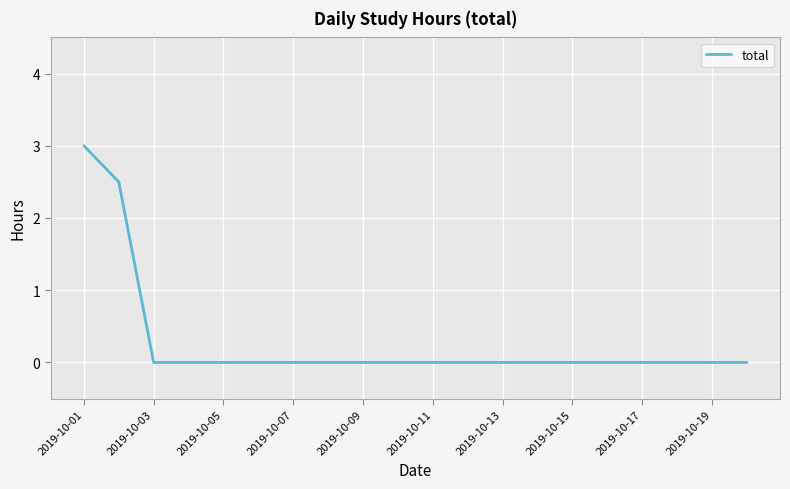

Reading left to right, what are all the values shown in this chart?

3.0	2.5	0.0	0.0	0.0	0.0	0.0	0.0	0.0	0.0	0.0	0.0	0.0	0.0	0.0	0.0	0.0	0.0	0.0	0.0